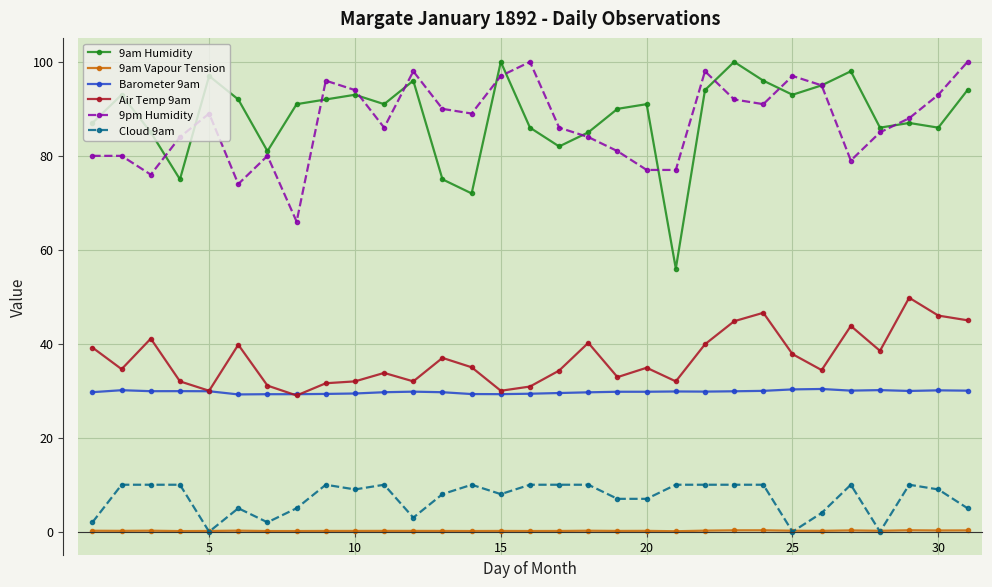

What are all the series names shown in the legend?

9am Humidity, 9am Vapour Tension, Barometer 9am, Air Temp 9am, 9pm Humidity, Cloud 9am